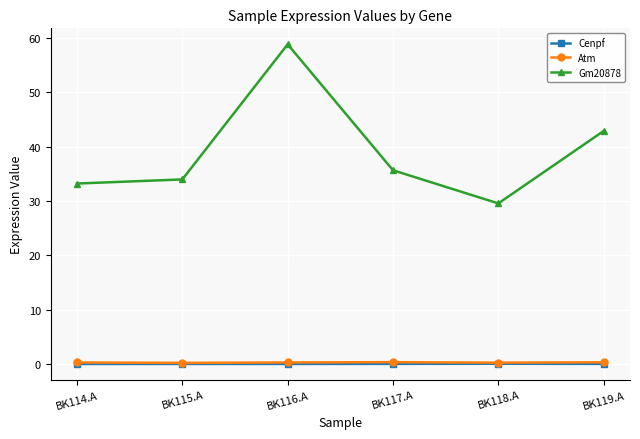

Rank the categories by Gm20878 value from highest to lowest.

BK116.A, BK119.A, BK117.A, BK115.A, BK114.A, BK118.A